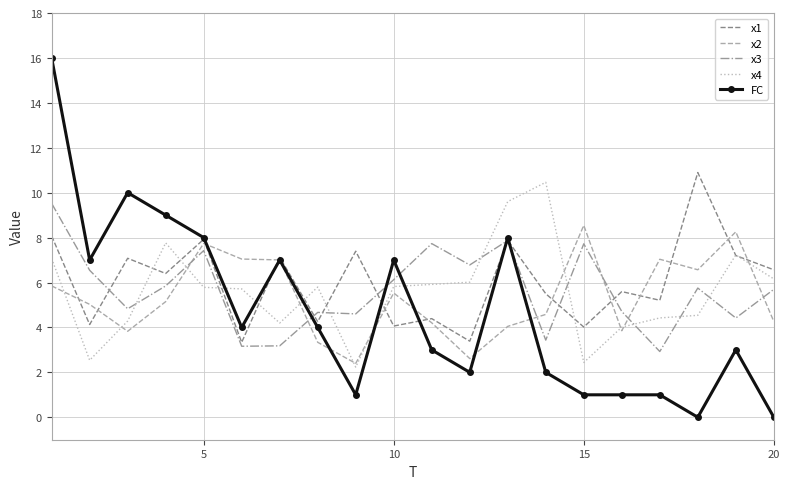

True or false: x2 and x3 cross at least once.

True